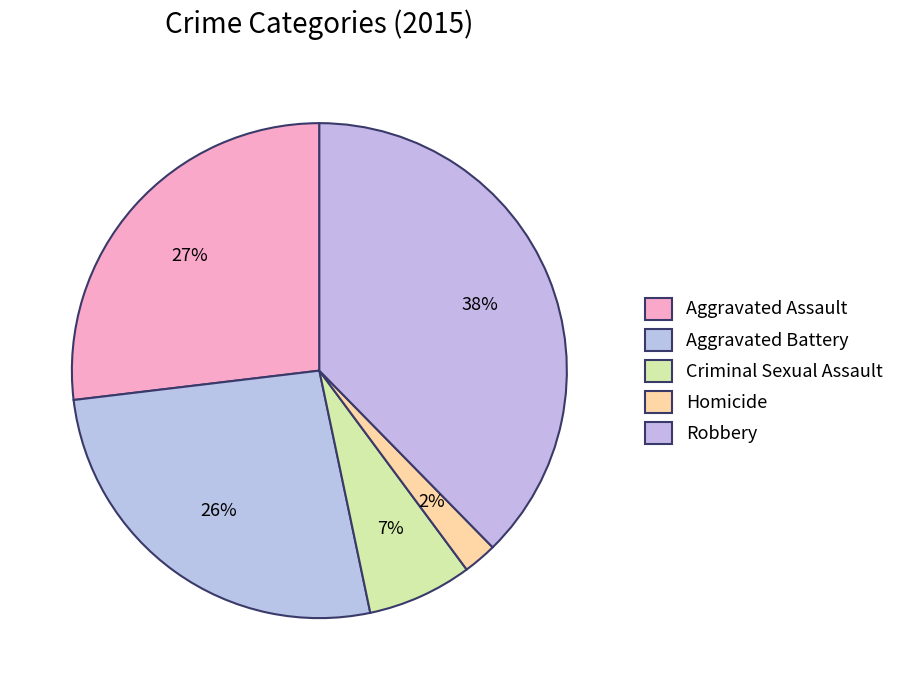

Which has a higher value, Homicide or Robbery?

Robbery